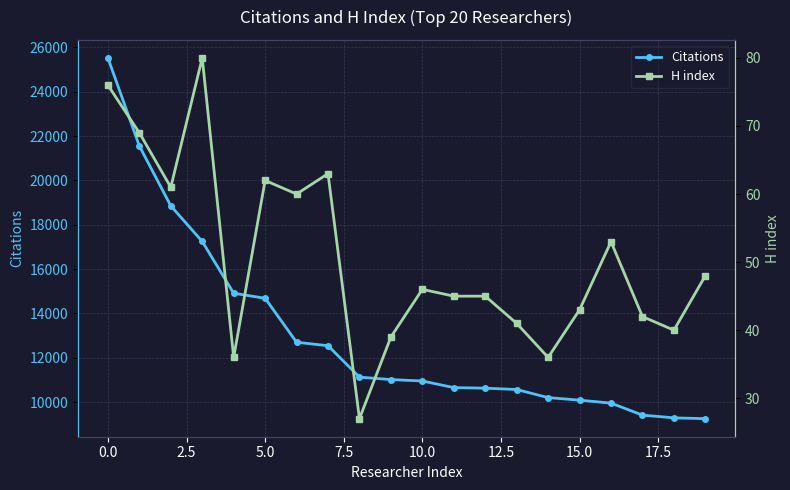

What is the maximum value for Citations?

25522